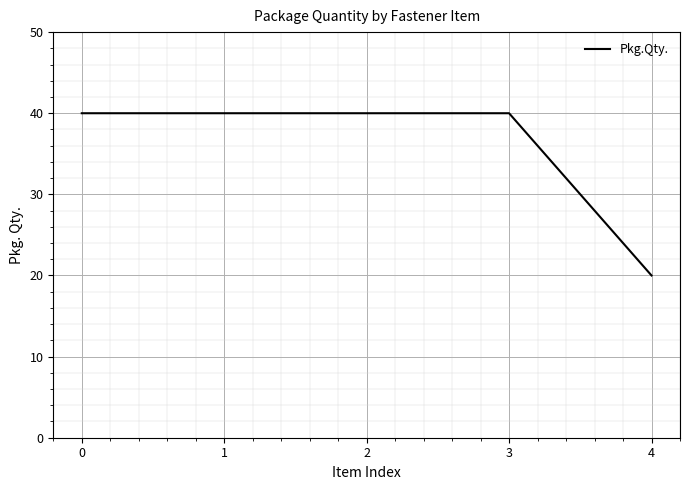

What is the sum of the values at 3 and 0?

80